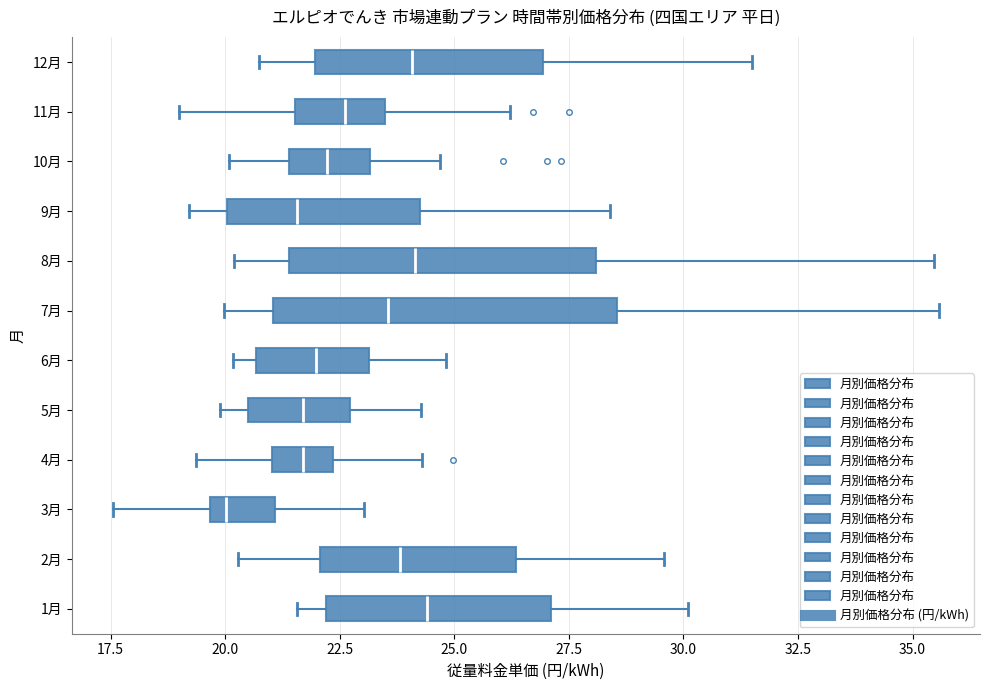

Reading bottom to top, read every box against the x-axis: the position of its median line, the range the box covers, and the ends of its whiskers. The values are not printed on the chart, so give them approximately, as read against the axis.

1月: median 24.5, box 22.0 to 27.0, whiskers 21.5 to 30.0
2月: median 24.0, box 22.0 to 26.5, whiskers 20.5 to 29.5
3月: median 20.0, box 19.5 to 21.0, whiskers 17.5 to 23.0
4月: median 21.5, box 21.0 to 22.5, whiskers 19.5 to 24.5
5月: median 21.5, box 20.5 to 22.5, whiskers 20.0 to 24.5
6月: median 22.0, box 20.5 to 23.0, whiskers 20.0 to 25.0
7月: median 23.5, box 21.0 to 28.5, whiskers 20.0 to 35.5
8月: median 24.0, box 21.5 to 28.0, whiskers 20.0 to 35.5
9月: median 21.5, box 20.0 to 24.5, whiskers 19.0 to 28.5
10月: median 22.0, box 21.5 to 23.0, whiskers 20.0 to 24.5
11月: median 22.5, box 21.5 to 23.5, whiskers 19.0 to 26.0
12月: median 24.0, box 22.0 to 27.0, whiskers 20.5 to 31.5